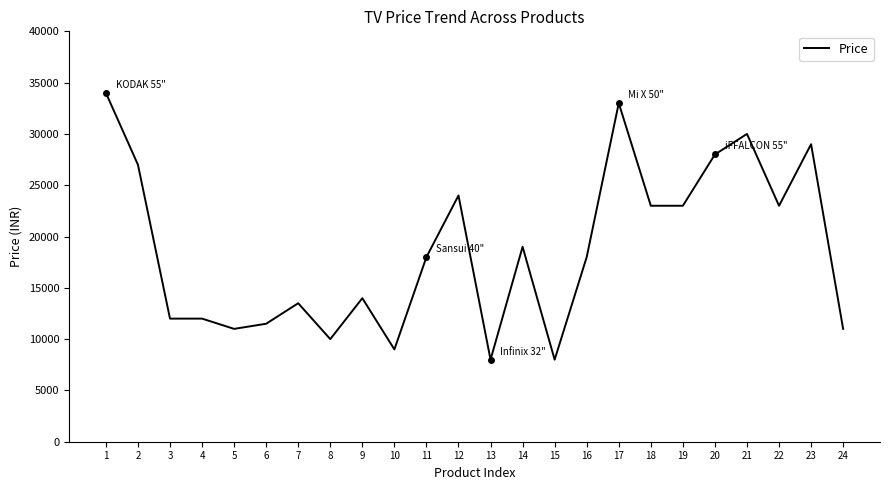

Reading left to right, transcribe all the data shown in this chart.

1=33999	2=26999	3=11999	4=11999	5=10999	6=11499	7=13499	8=9999	9=13990	10=8999	11=17999	12=23999	13=7999	14=18999	15=7999	16=17999	17=32999	18=22999	19=22999	20=27999	21=29999	22=22999	23=28999	24=10999